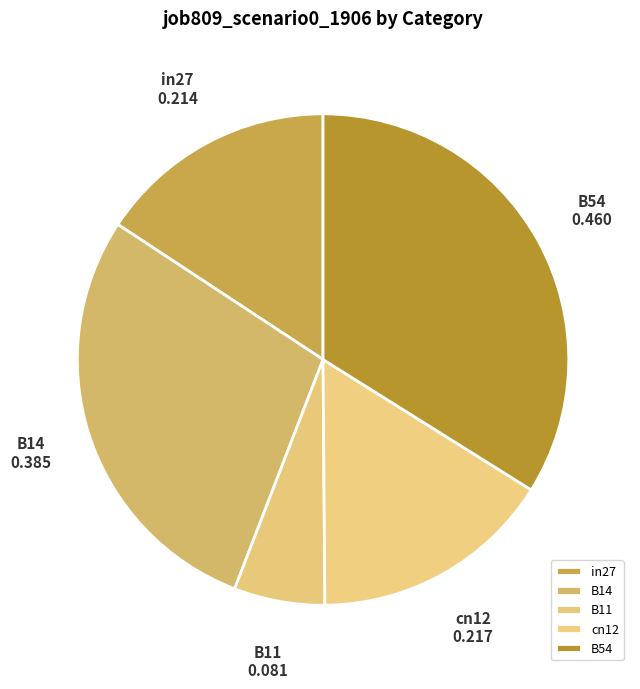

Is the sum of B14 and B11 greater than half?

No